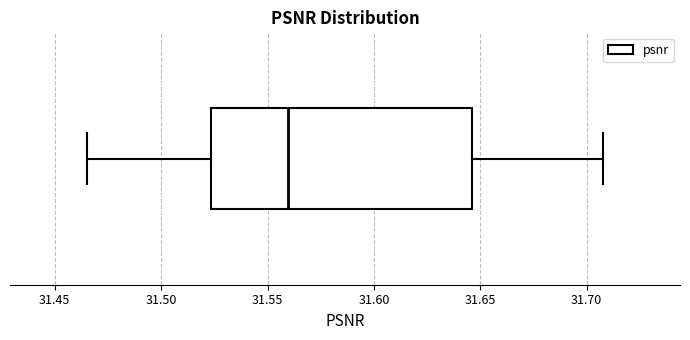

Transcribe this box plot: give where the median line is, the range the box spans, and where the two whiskers end, as read against the x-axis. The values are not printed on the chart, so give them approximately, as read against the axis.

median 31.560, box 31.525 to 31.645, whiskers 31.465 to 31.710